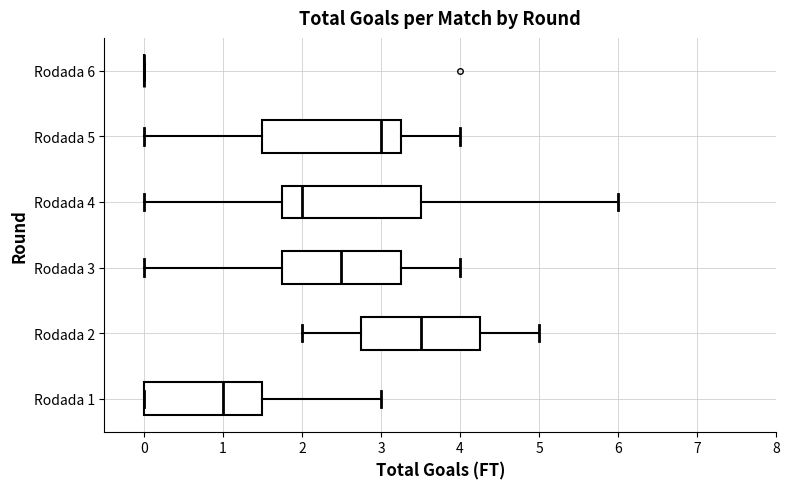

Reading bottom to top, transcribe this box plot: for each box, give where its median line is, the range the box spans, and where its two whiskers end, as read against the x-axis. The values are not printed on the chart, so give them approximately, as read against the axis.

Rodada 1: median 1.0, box 0.0 to 1.5, whiskers 0.0 to 3.0
Rodada 2: median 3.5, box 2.8 to 4.3, whiskers 2.0 to 5.0
Rodada 3: median 2.5, box 1.8 to 3.3, whiskers 0.0 to 4.0
Rodada 4: median 2.0, box 1.8 to 3.5, whiskers 0.0 to 6.0
Rodada 5: median 3.0, box 1.5 to 3.3, whiskers 0.0 to 4.0
Rodada 6: box collapsed to a line at 0.0, whiskers 0.0 to 0.0